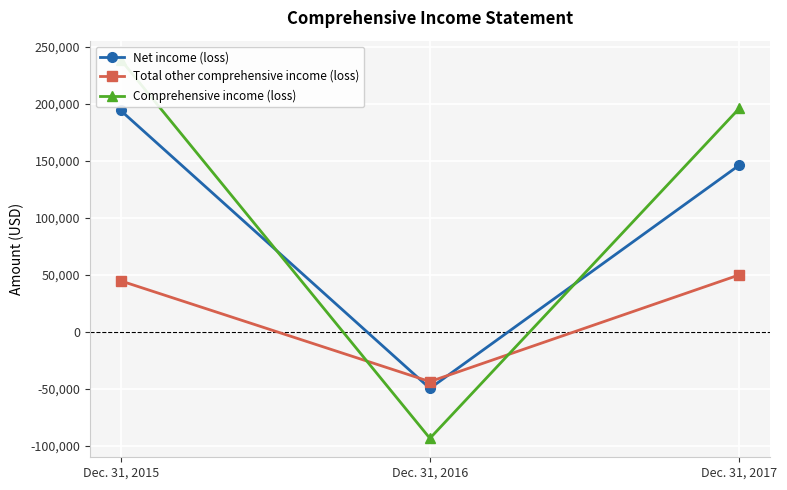

What is the value of the Total other comprehensive income (loss) point at the 1st from the left?

44603